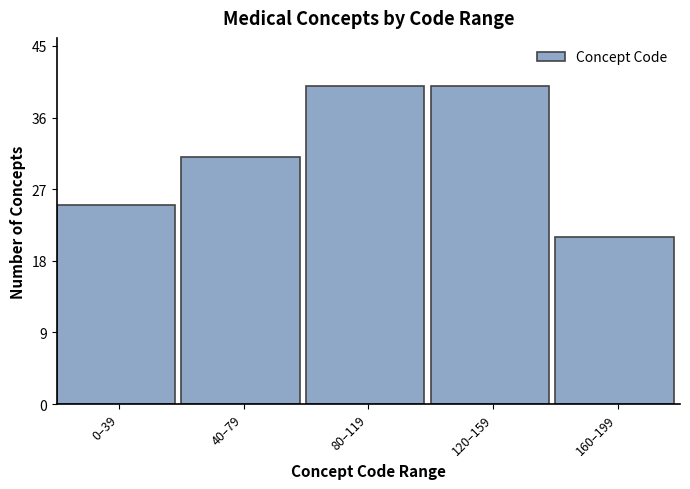

Reading left to right, what are all the values shown in this chart?

0–39=25	40–79=31	80–119=40	120–159=40	160–199=21